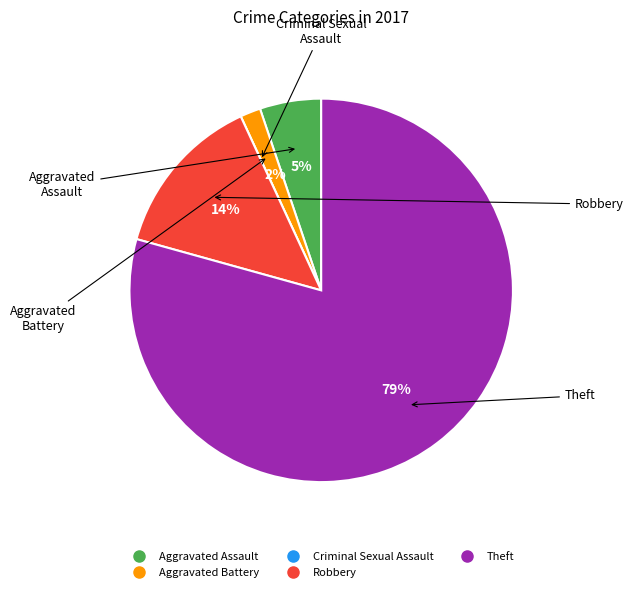

Do Aggravated Assault and Aggravated Battery together represent more than half of the pie?

No